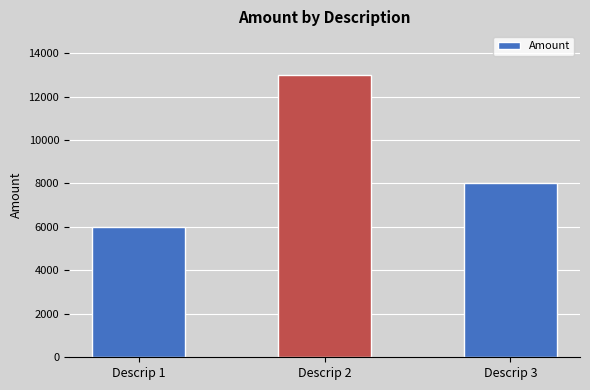

Which has a higher value, Descrip 3 or Descrip 2?

Descrip 2